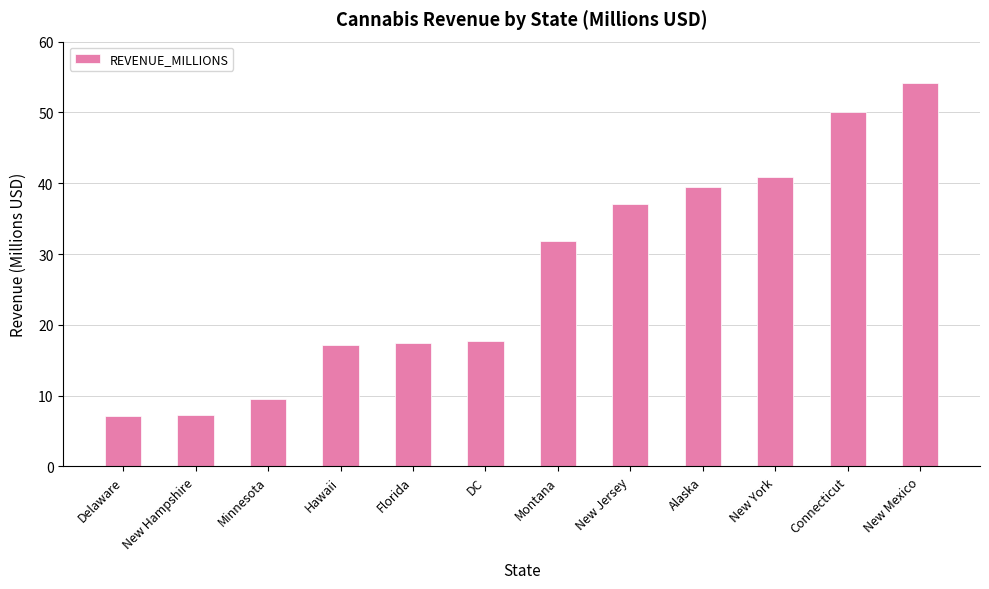

What is the label of the 10th bar from the left?

New York